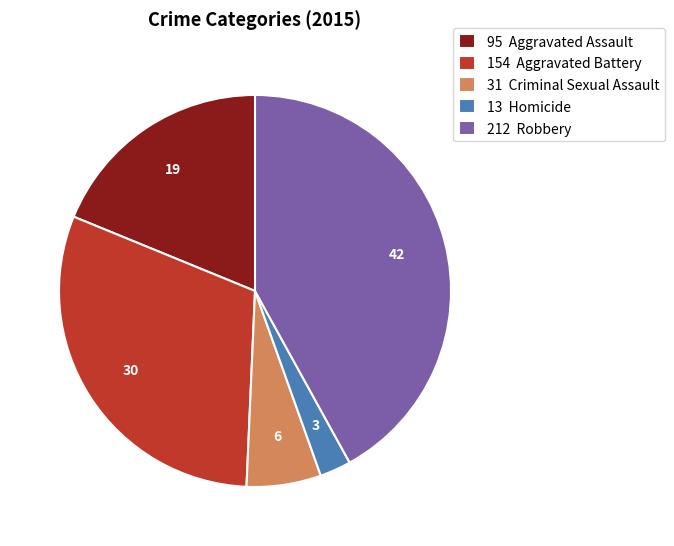

How many segments does this pie chart have?

5